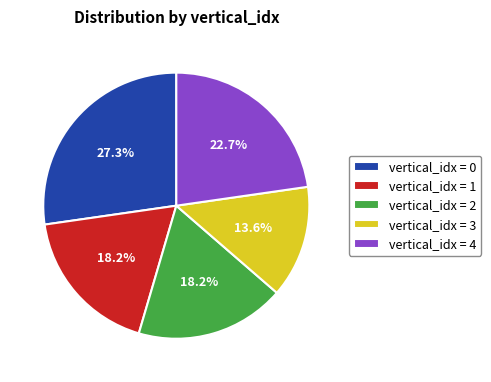

How many slices are in this pie chart?

5